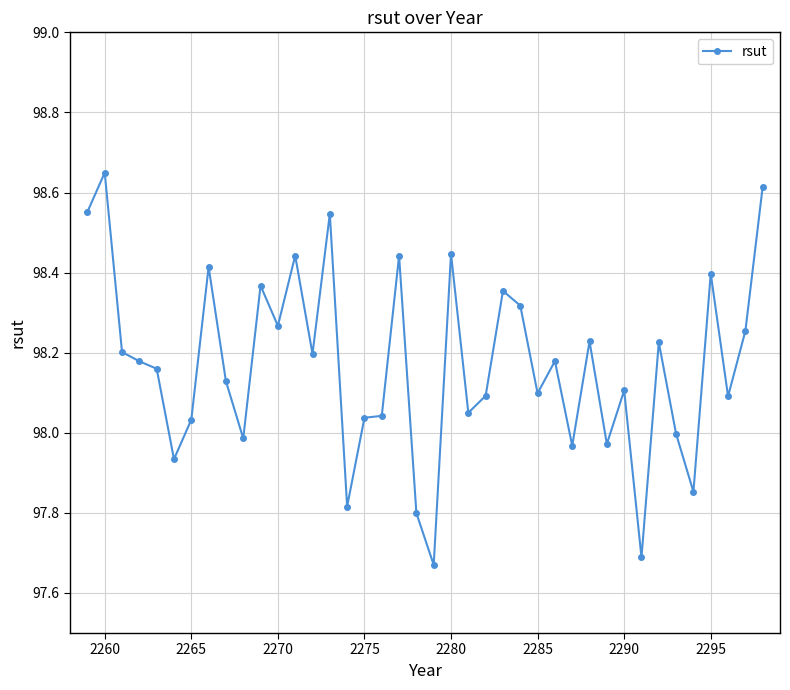

True or false: the data has more than 1 interior local peaks.

True